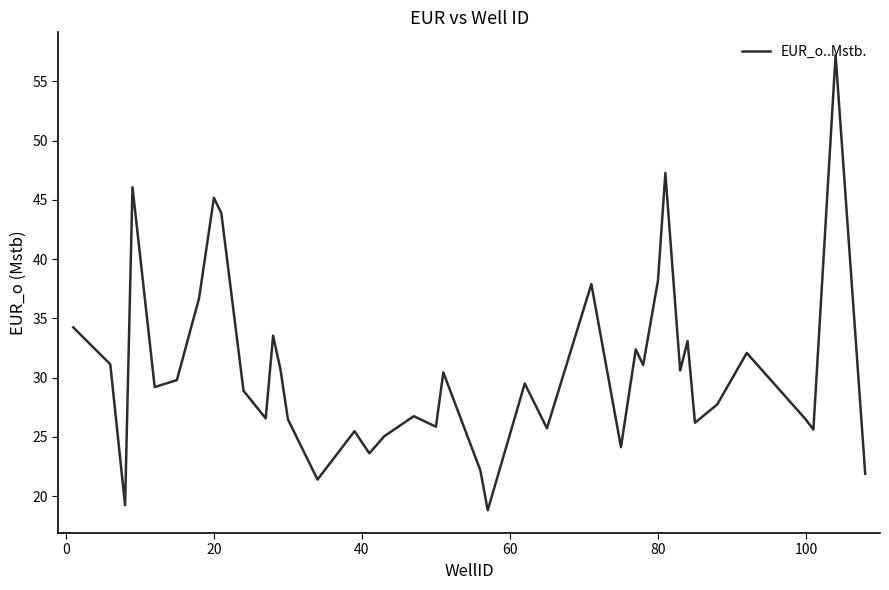

What is the difference between the maximum and minimum values?

38.4